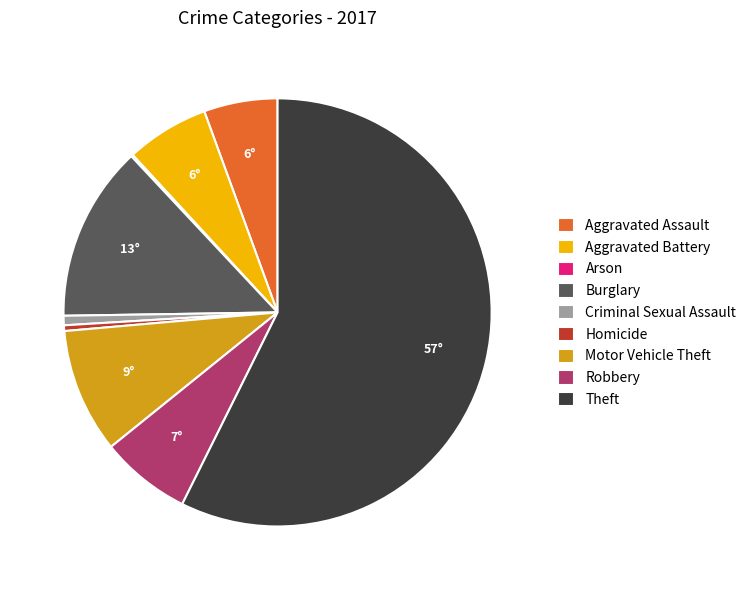

What is the largest slice in the pie chart?

Theft